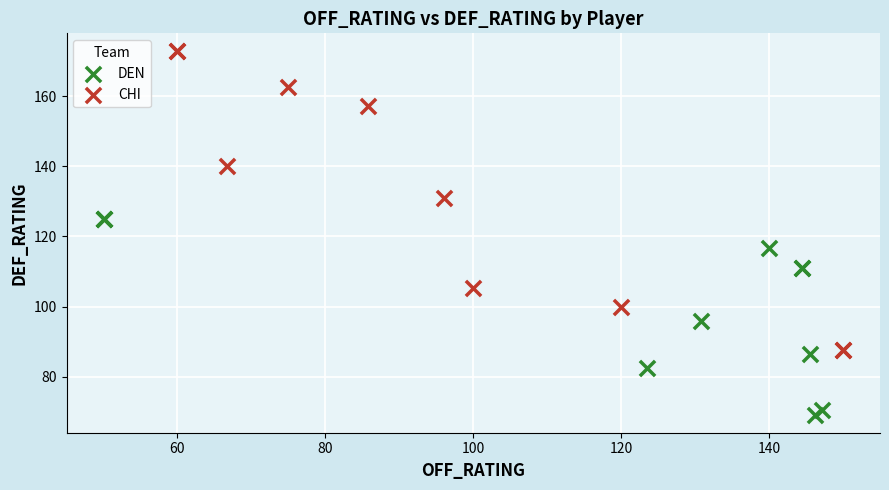

Which series contains the highest Y value?

CHI